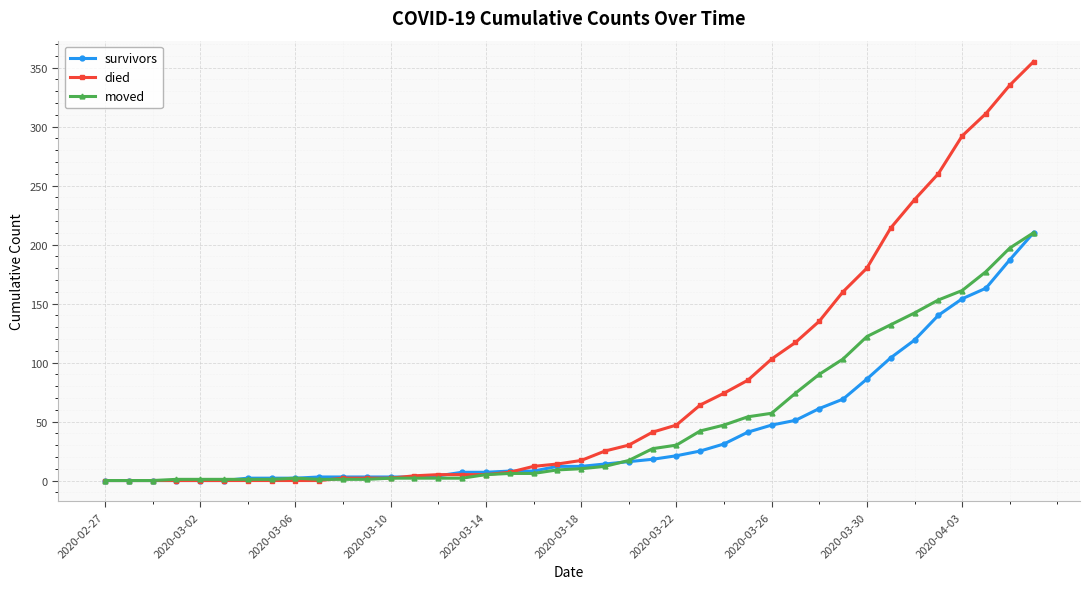

What is the maximum value for moved?

210